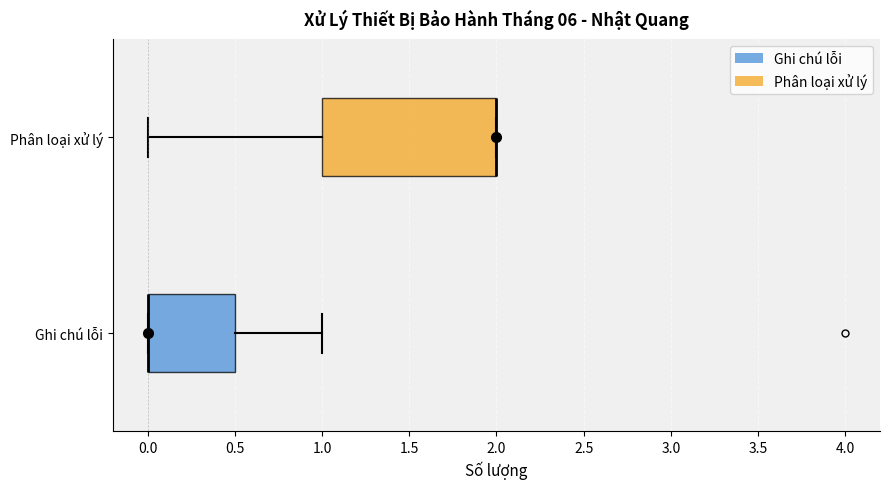

Where does the left whisker of the box for Phân loại xử lý end on the x-axis? The values are not printed on the chart, so give them approximately, as read against the axis.

0.0